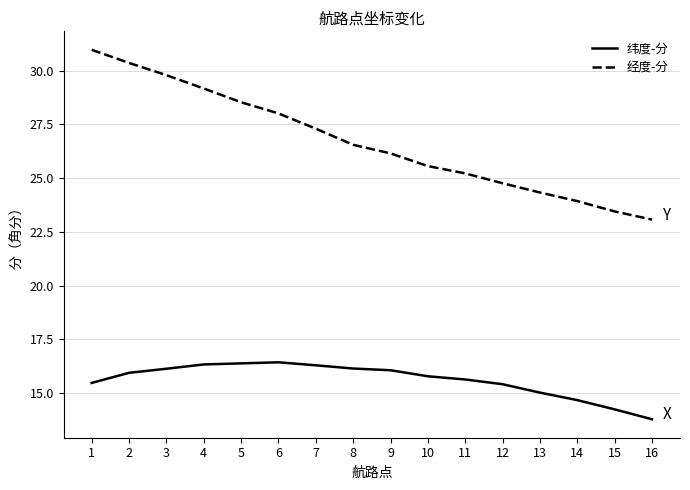

At which category does the chart reach its peak across all series?

1